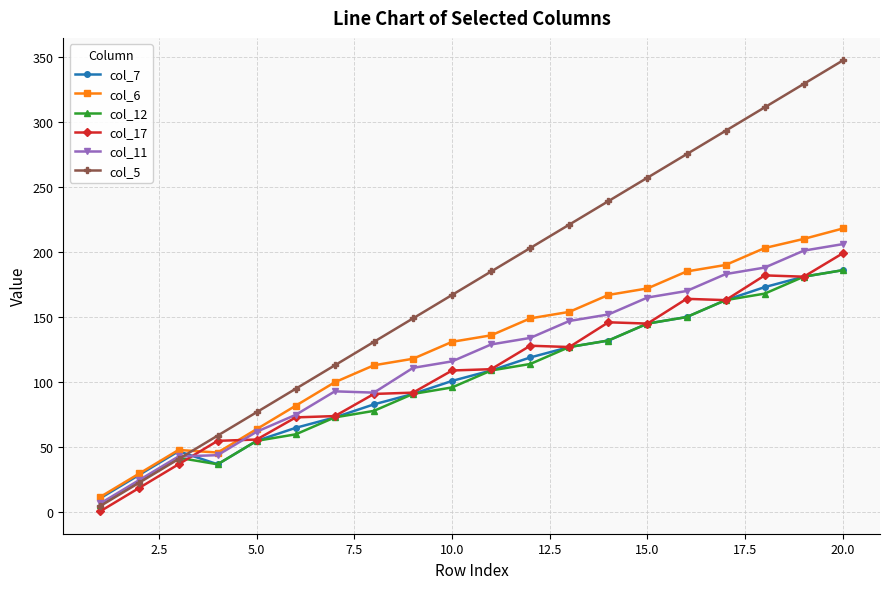

What are all the series names shown in the legend?

col_7, col_6, col_12, col_17, col_11, col_5